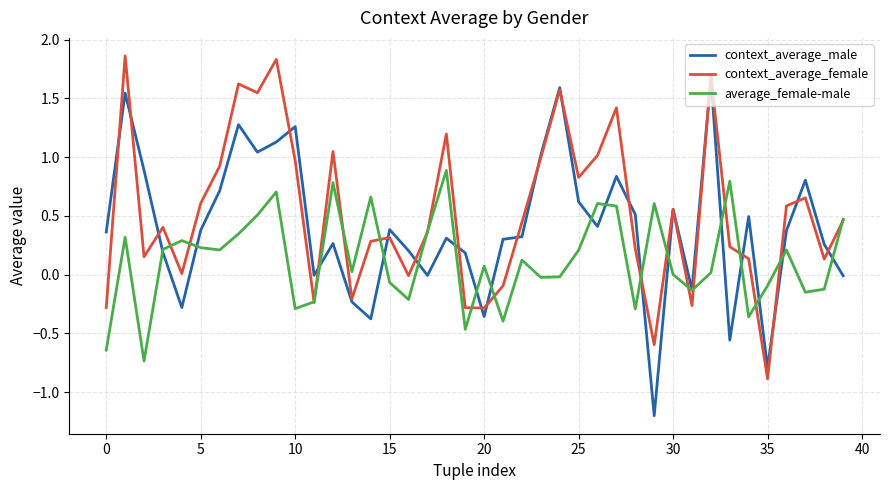

Rank the series by their maximum value, from highest to lowest.

context_average_female, context_average_male, average_female-male